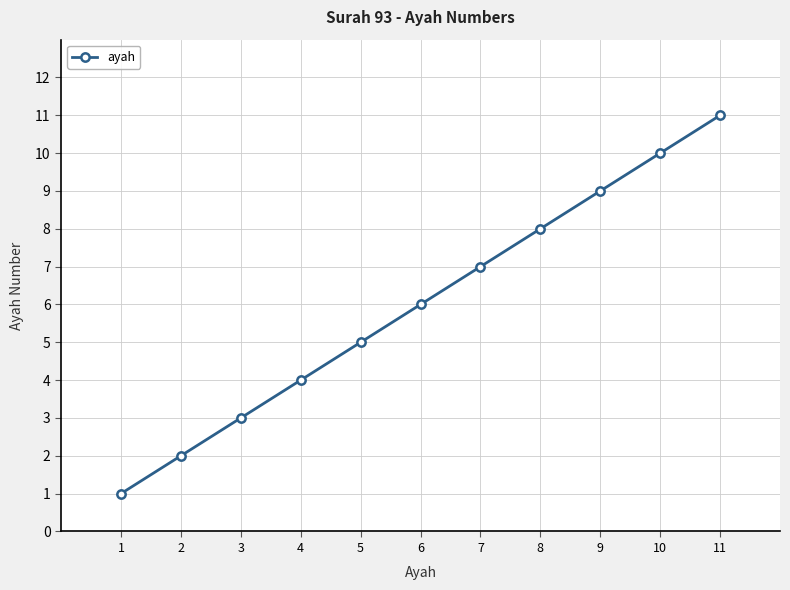

What is the sum of all values?

66